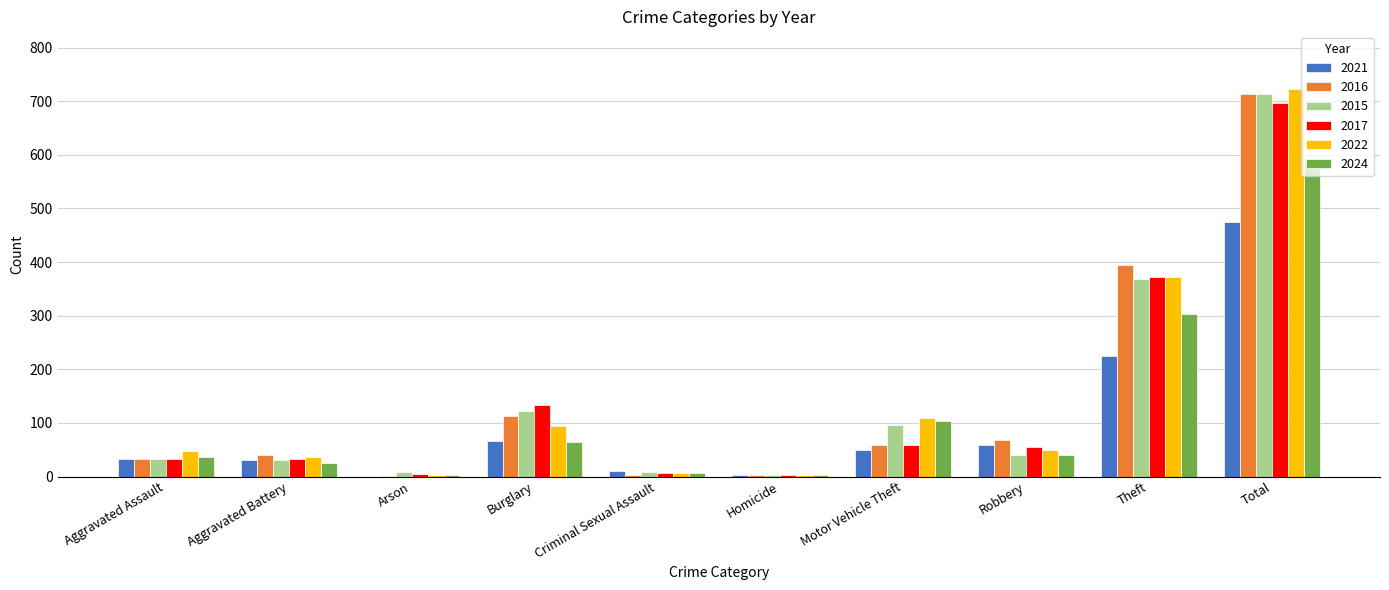

What is the maximum value shown in the chart?

722